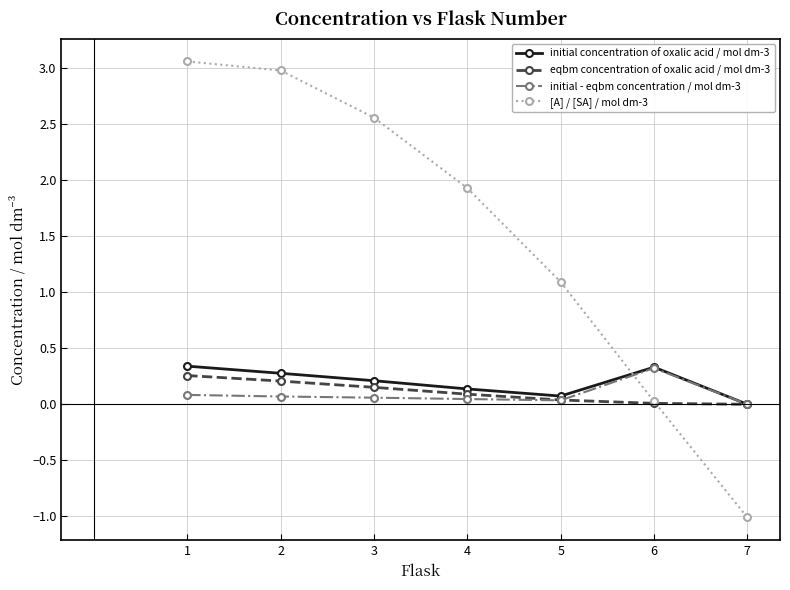

True or false: [A] / [SA] / mol dm-3 and initial - eqbm concentration / mol dm-3 intersect in this chart.

True